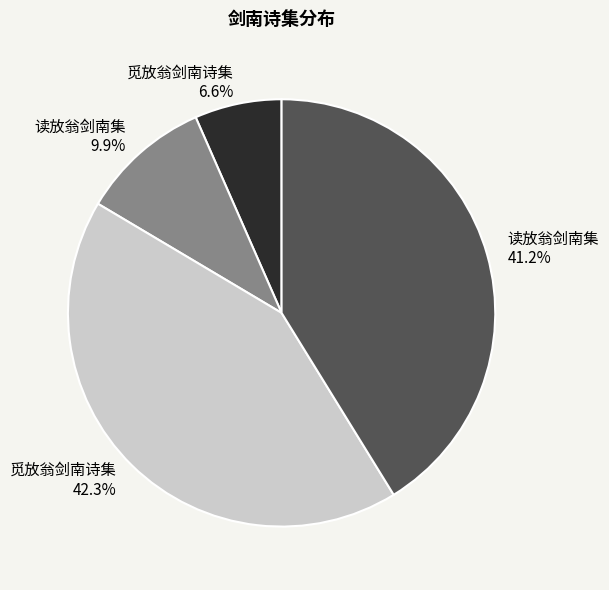

Is there a majority slice in this chart?

No